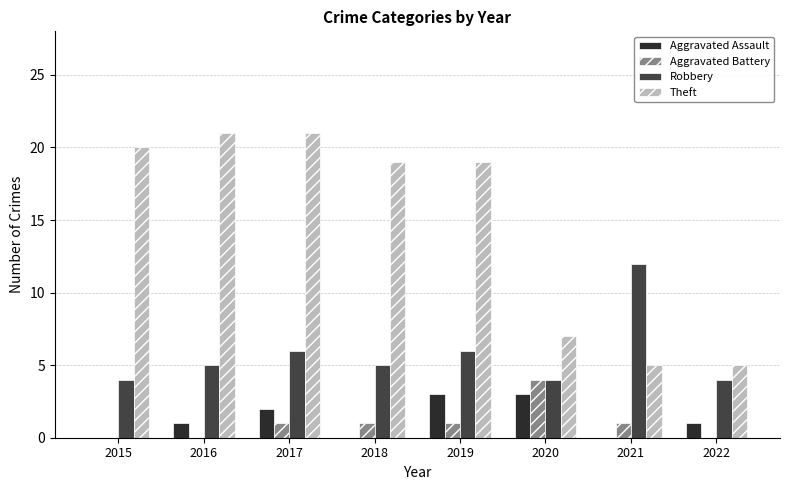

Which series changed the most between 2017 and 2021?

Theft